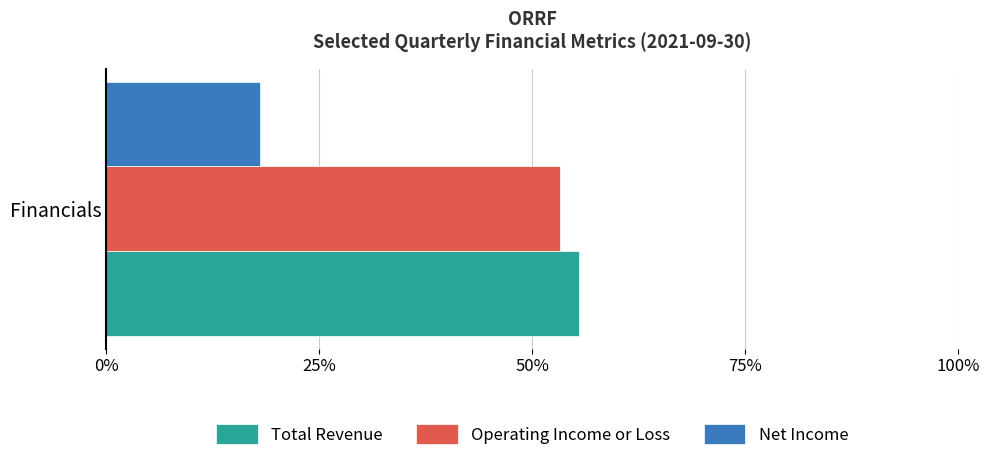

Which series has the largest range (max minus min)?

Total Revenue